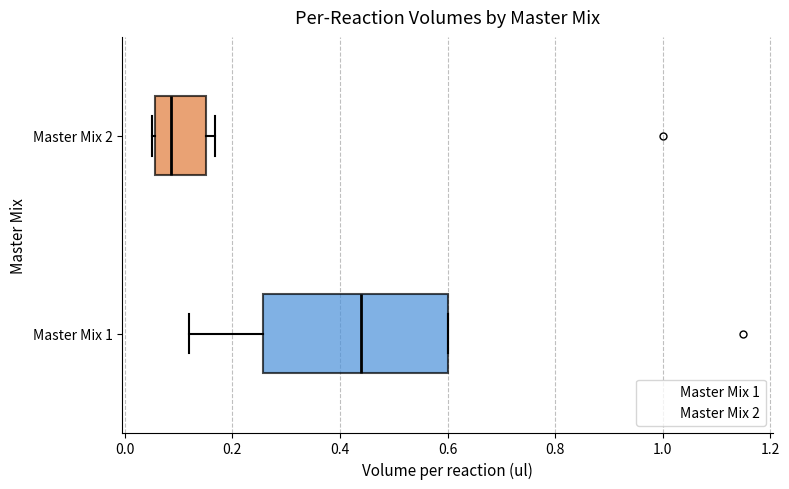

Reading bottom to top, transcribe this box plot: for each box, give where its median line is, the range the box spans, and where its two whiskers end, as read against the x-axis. The values are not printed on the chart, so give them approximately, as read against the axis.

Master Mix 1: median 0.44, box 0.26 to 0.60, whiskers 0.12 to 0.60
Master Mix 2: median 0.08, box 0.06 to 0.16, whiskers 0.06 to 0.16 (just right of the box's right edge)